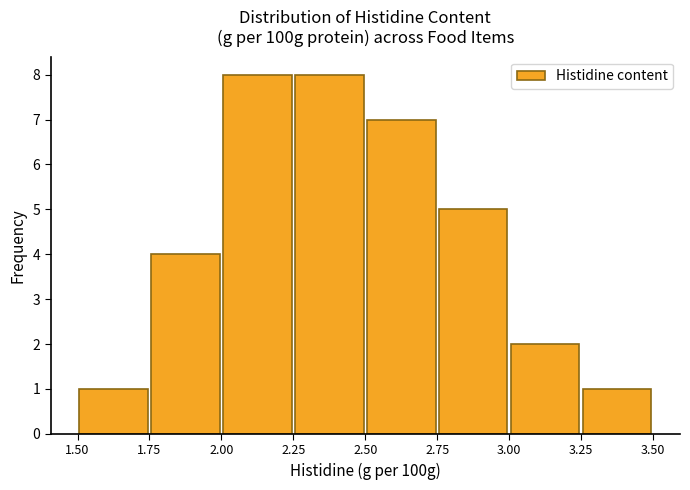

Reading left to right, transcribe this chart: for each bar, give the range it covers on the x-axis and its height. The values are not printed on the chart, so give them approximately, as read against the axis.

1.50 to 1.75: 1
1.75 to 2.00: 4
2.00 to 2.25: 8
2.25 to 2.50: 8
2.50 to 2.75: 7
2.75 to 3.00: 5
3.00 to 3.25: 2
3.25 to 3.50: 1